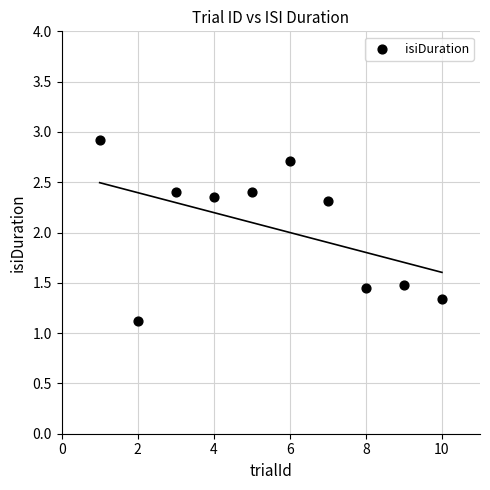

What is the range of X values (max minus min)?

9.0